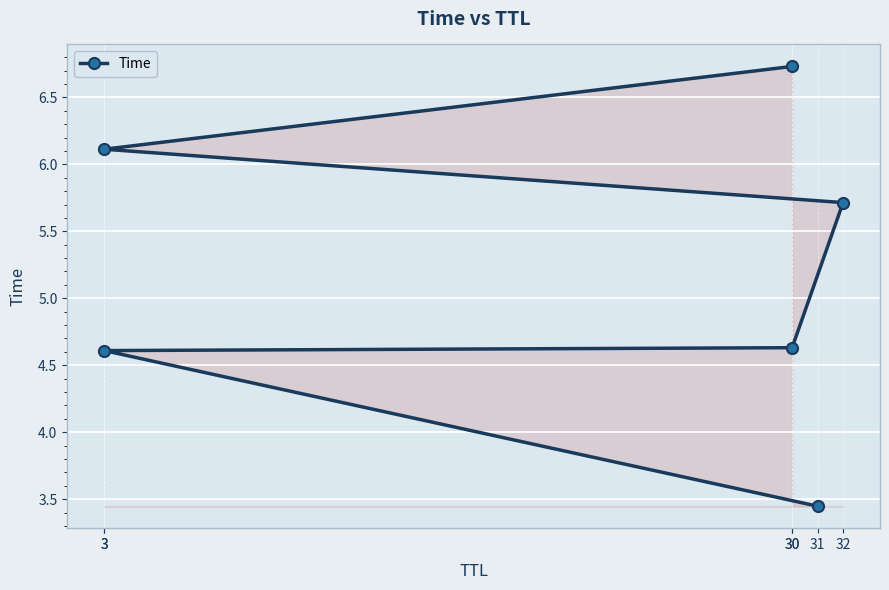

Which category has the highest value across all series?

30